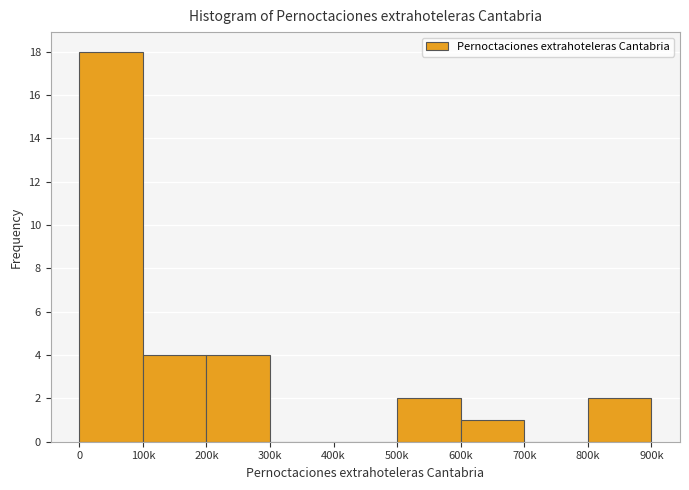

Reading right to left, extract all data points from this chart.

800k=2	700k=0	600k=1	500k=2	400k=0	300k=0	200k=4	100k=4	0=18